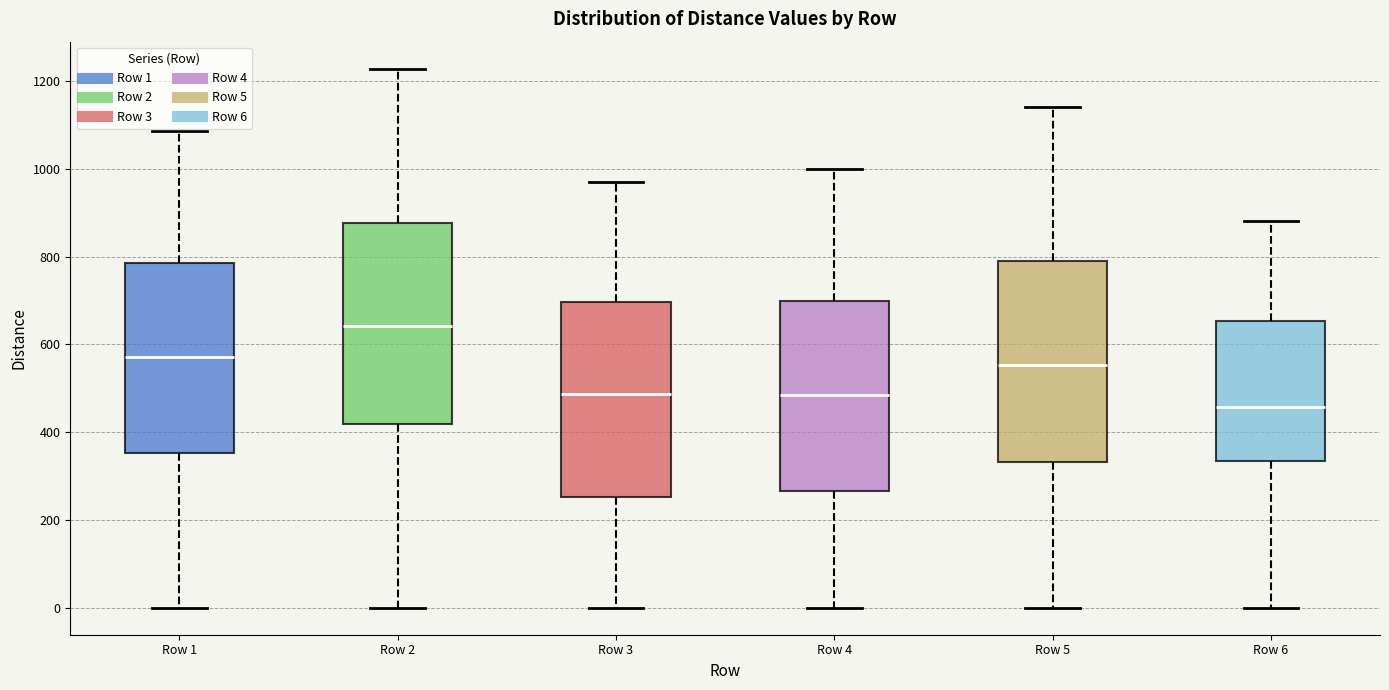

Where is the lower edge of the box for Row 3 on the y-axis? The values are not printed on the chart, so give them approximately, as read against the axis.

260